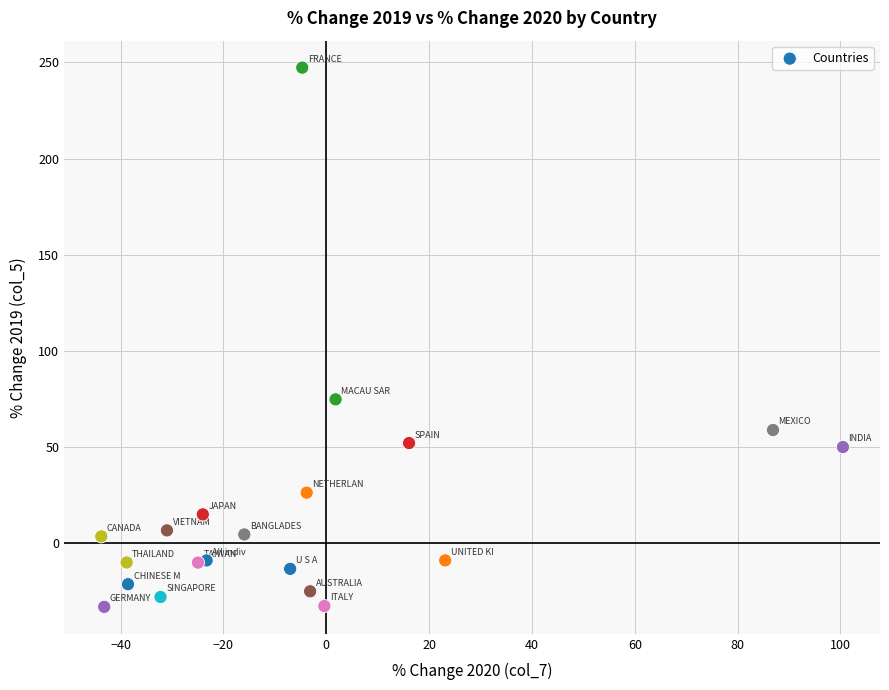

What Y value in the scatter plot is closest to 107?

74.9